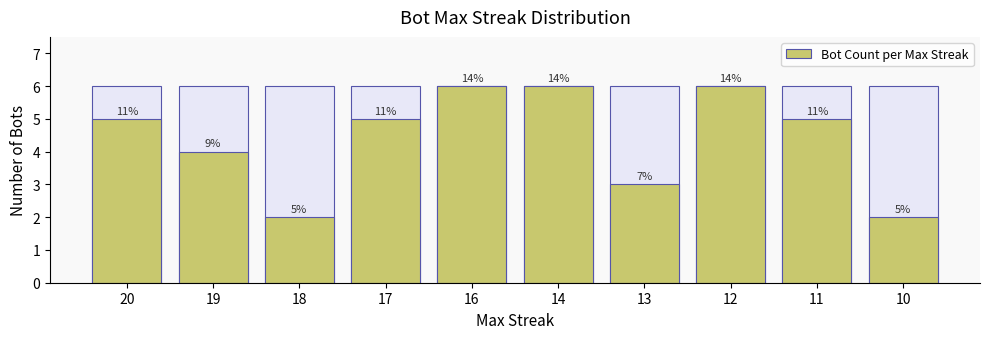

What is the ratio of the value at 13 to the value at 17?

0.6